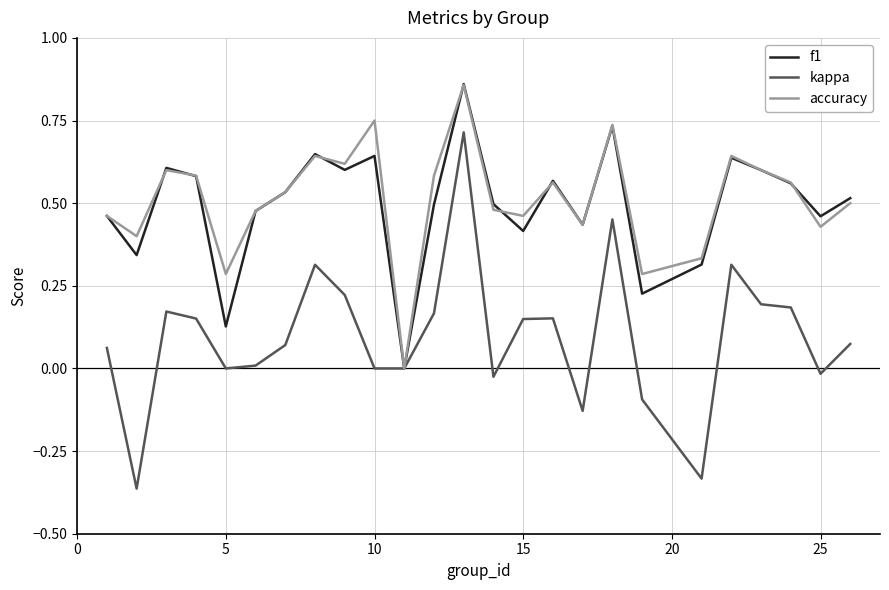

What is the value of the accuracy point at the 17th from the left?

0.4